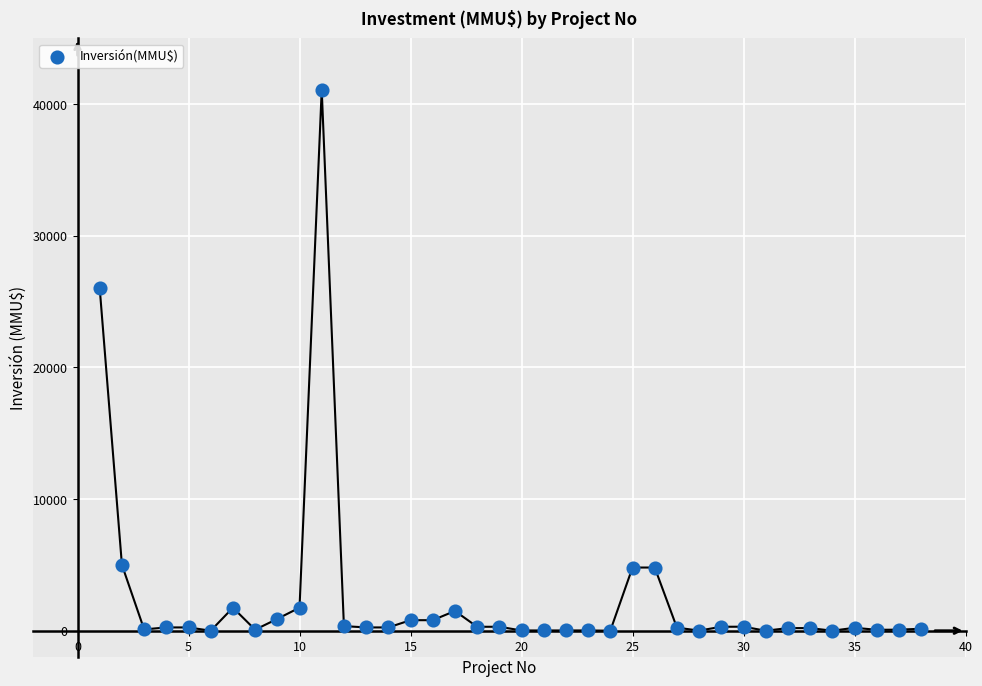

What is the range of X values (max minus min)?

37